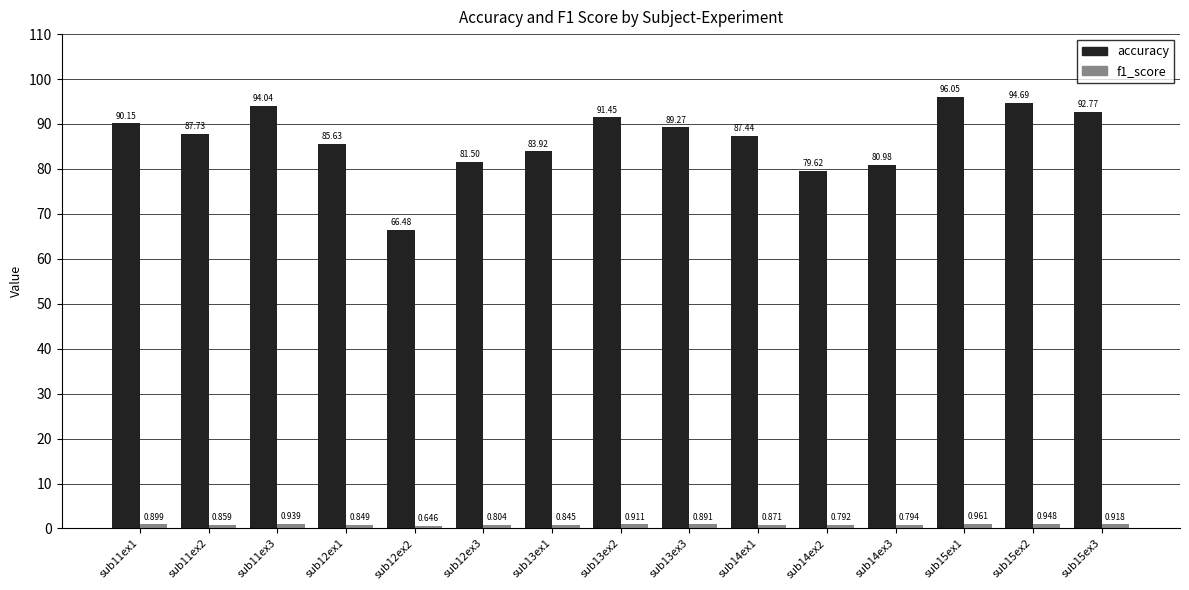

Which series changed the most between sub11ex3 and sub14ex2?

accuracy